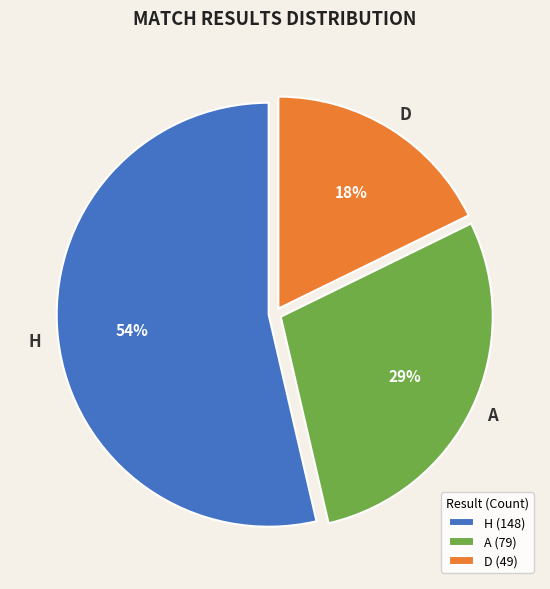

Which slice is the largest?

H